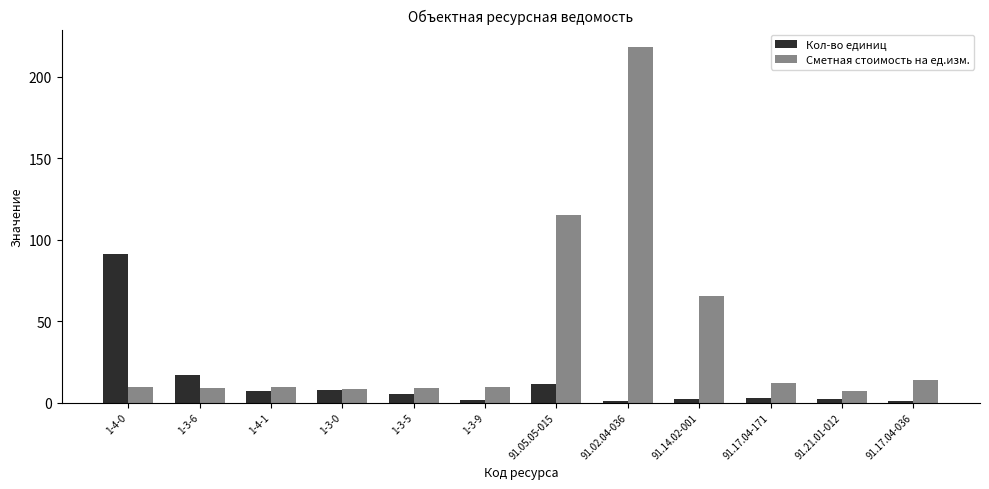

Count the number of data series in this chart.

2